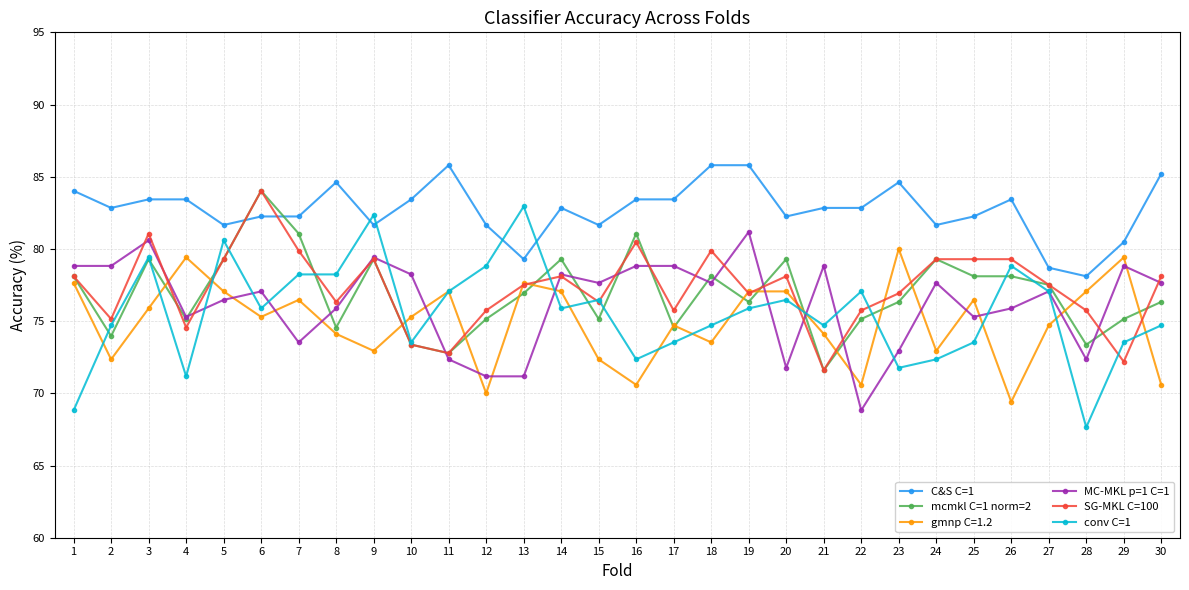

Which series has the widest spread of values?

conv C=1